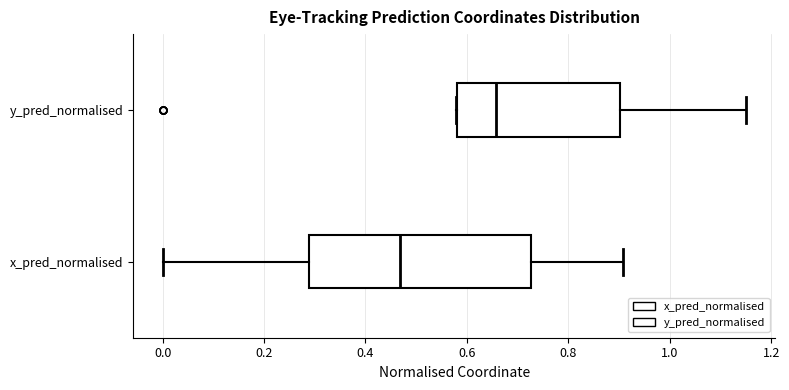

Which box has the furthest to the left median line?

x_pred_normalised